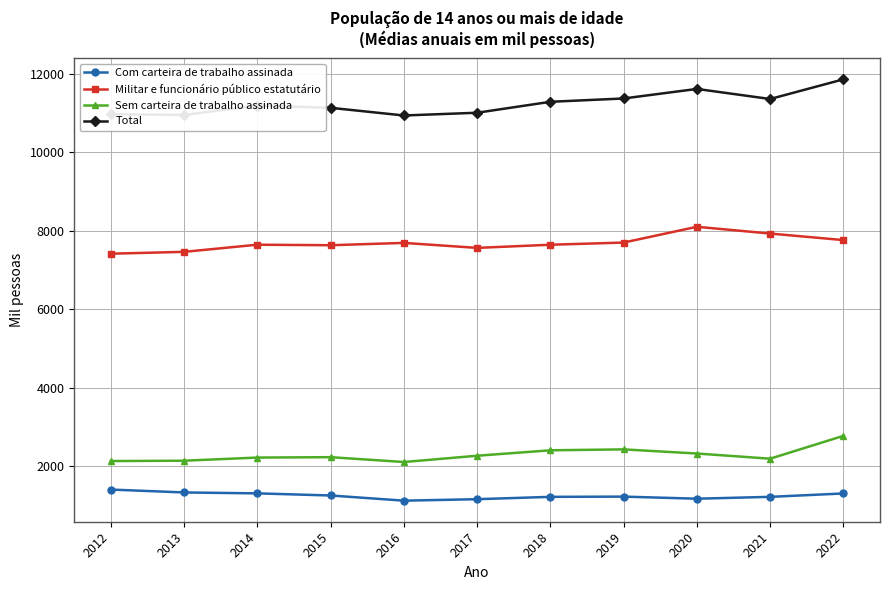

Is it true that Sem carteira de trabalho assinada equals 2236.2 at 2015?

True